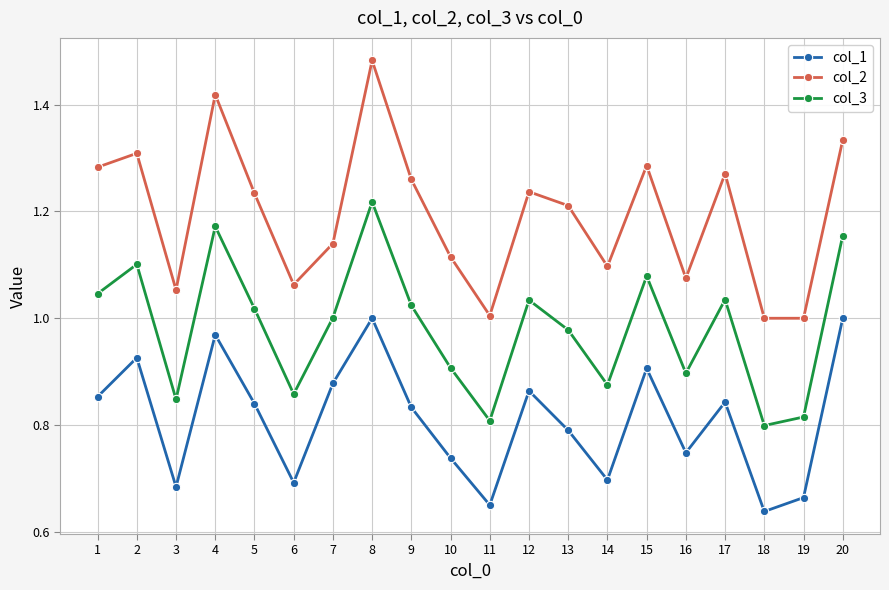

Between 1 and 10, which series saw the biggest shift?

col_2